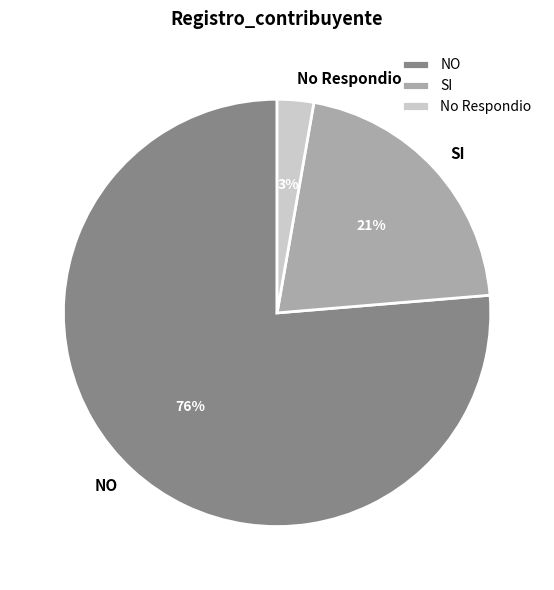

How many segments does this pie chart have?

3